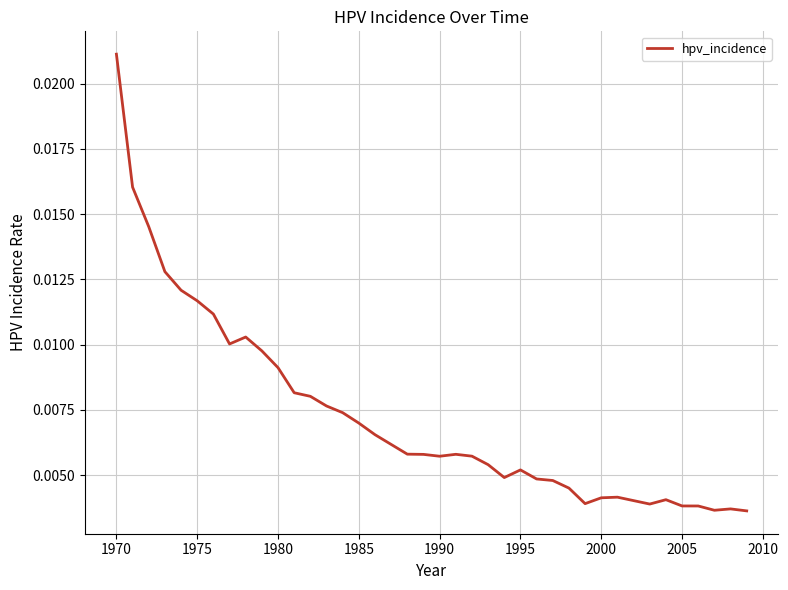

Does the chart have visible grid lines?

Yes